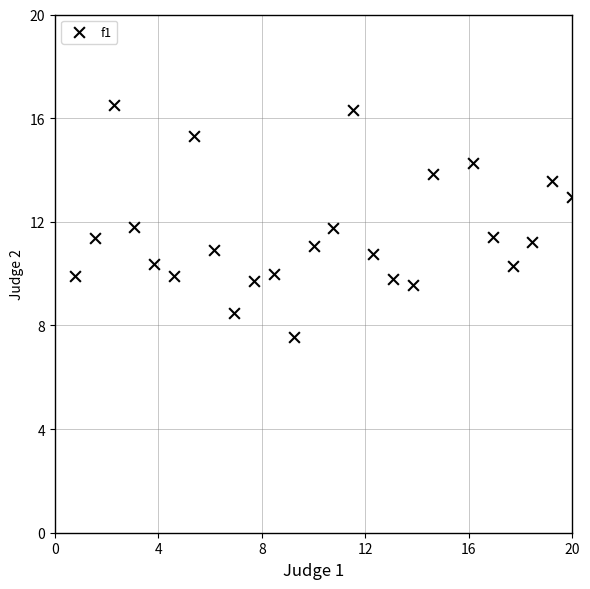

What is the range of X values (max minus min)?

19.2